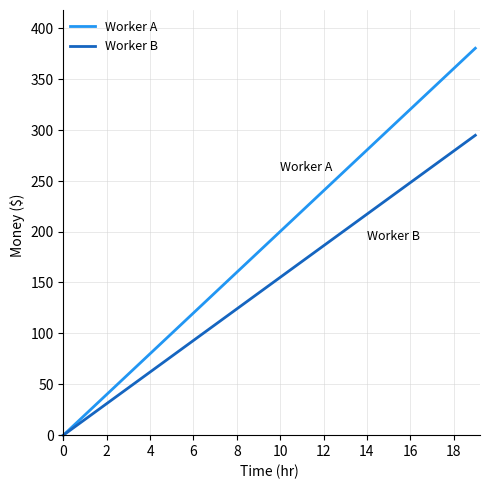

Which series has the widest spread of values?

Worker A